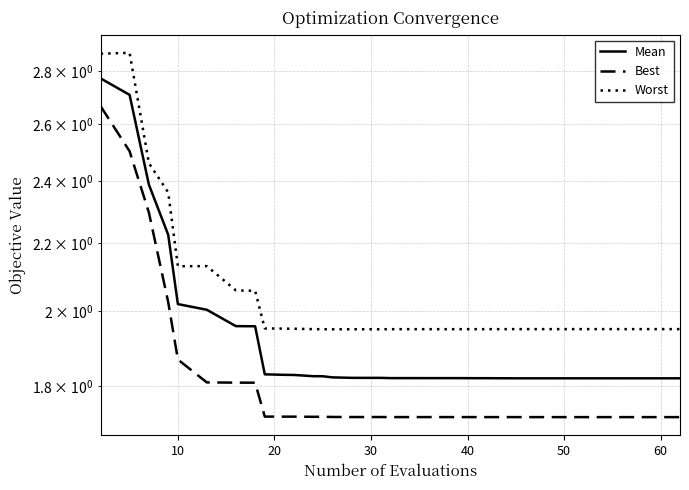

How many series are shown in this chart?

3